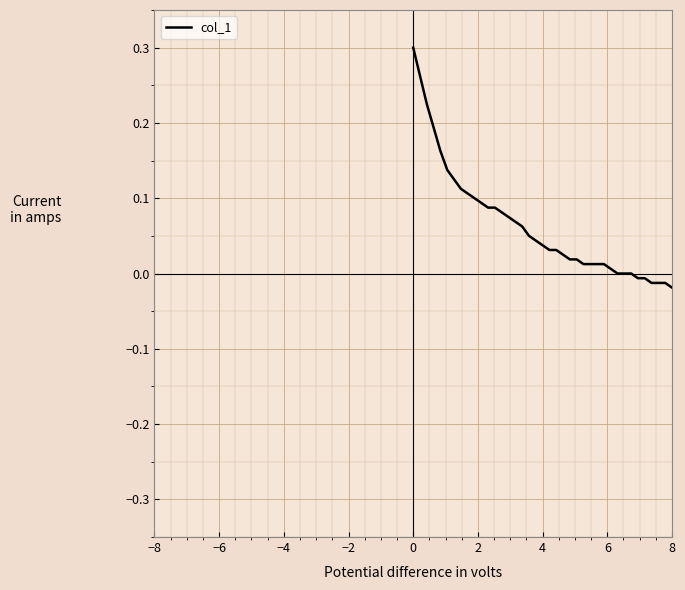

Count the number of data series in this chart.

1